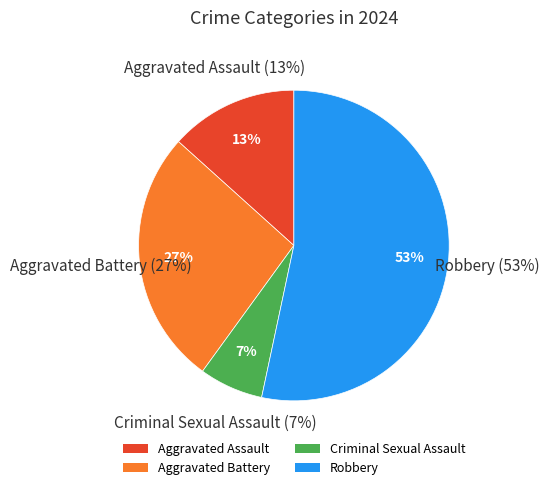

How much of the chart is everything except Aggravated Assault?

86.7%